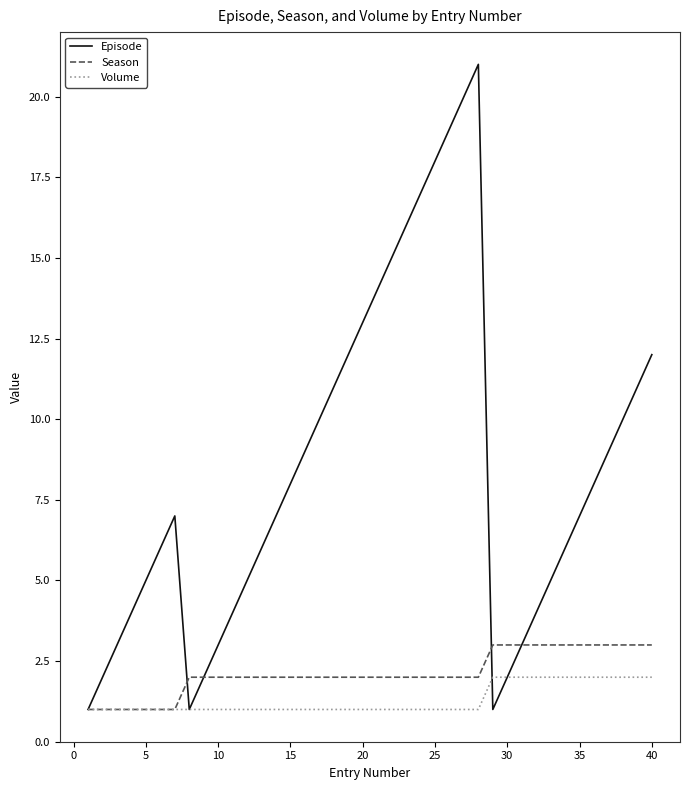

What is the maximum value for Episode?

21